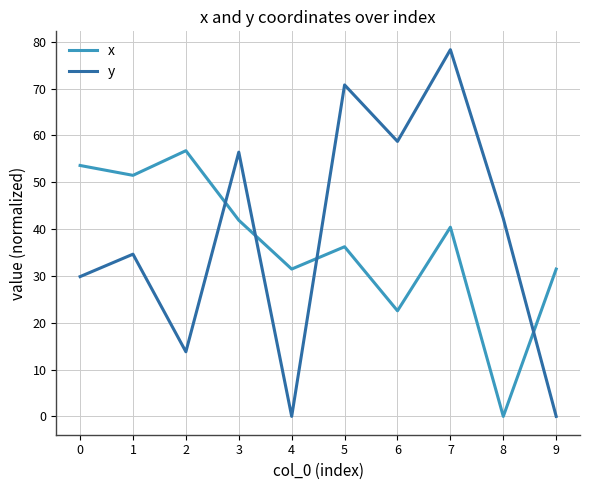

True or false: x and y intersect in this chart.

True